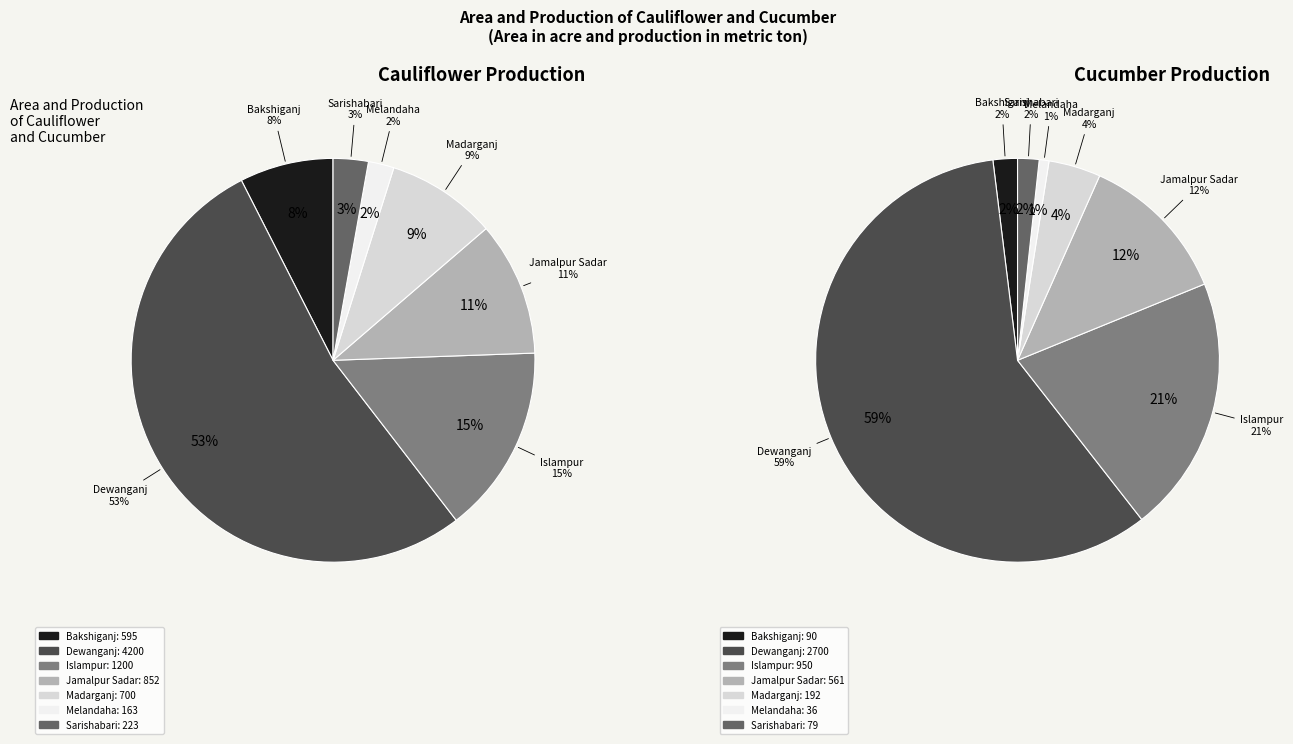

What percentage is the Bakshiganj slice, to the nearest percent?

2%